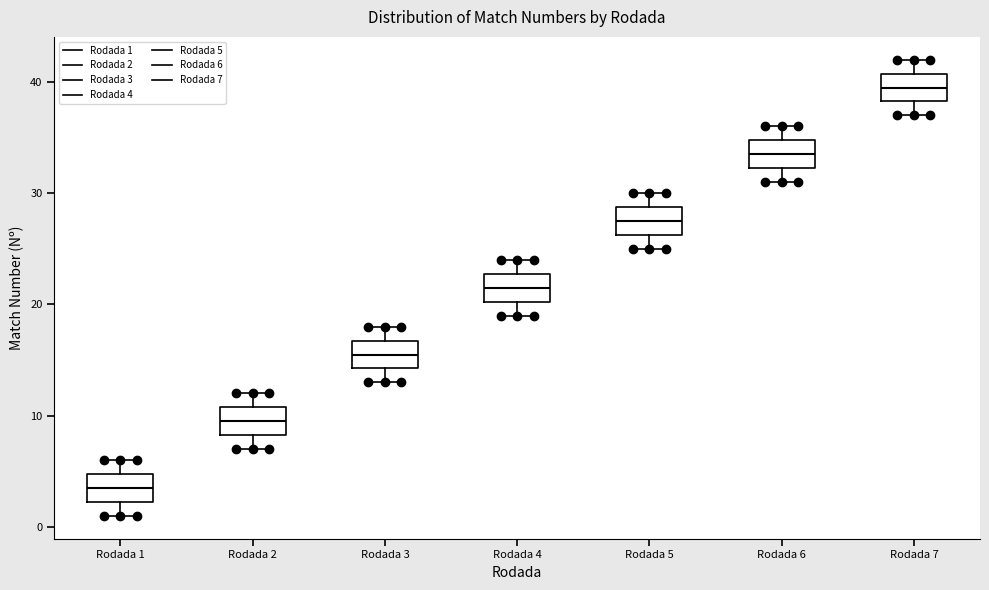

Reading left to right, read every box against the y-axis: the position of its median line, the range the box covers, and the ends of its whiskers. The values are not printed on the chart, so give them approximately, as read against the axis.

Rodada 1: median 4, box 2 to 5, whiskers 1 to 6
Rodada 2: median 10, box 8 to 11, whiskers 7 to 12
Rodada 3: median 16, box 14 to 17, whiskers 13 to 18
Rodada 4: median 22, box 20 to 23, whiskers 19 to 24
Rodada 5: median 28, box 26 to 29, whiskers 25 to 30
Rodada 6: median 34, box 32 to 35, whiskers 31 to 36
Rodada 7: median 40, box 38 to 41, whiskers 37 to 42